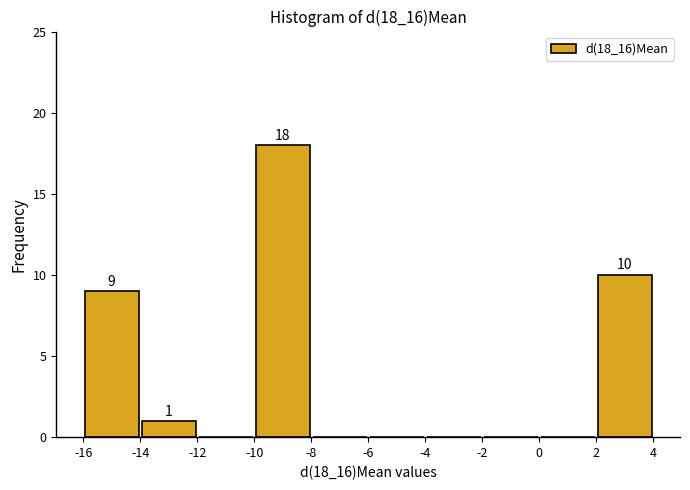

Over which range of the x-axis is the bar tallest?

-10 to -8